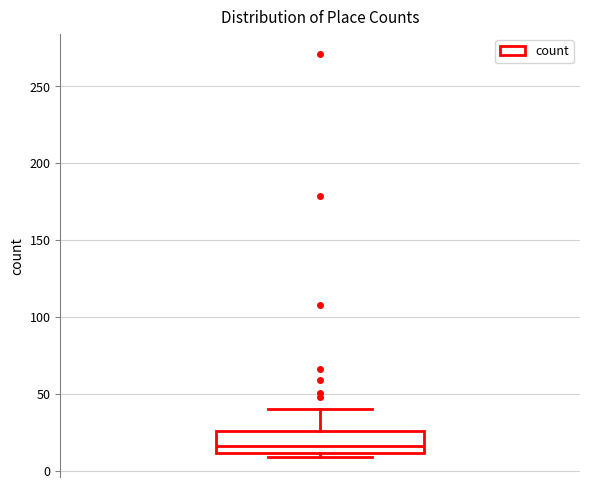

Transcribe this box plot: give where the median line is, the range the box spans, and where the two whiskers end, as read against the y-axis. The values are not printed on the chart, so give them approximately, as read against the axis.

median 15, box 10 to 25, whiskers 10 (just below the box's lower edge) to 40